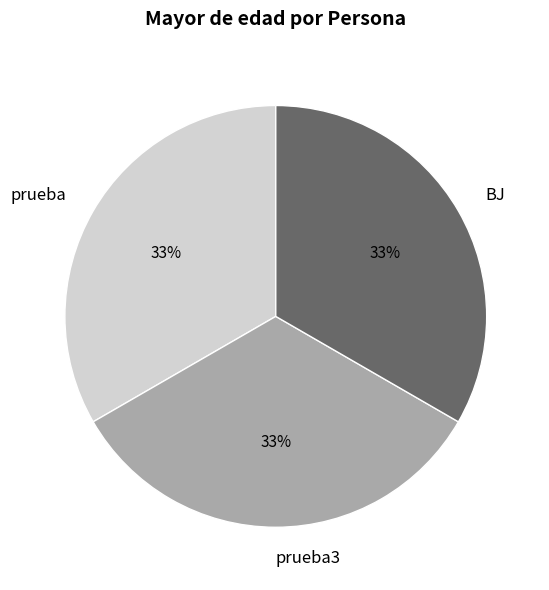

To the nearest percent, what is the average slice percentage?

33%